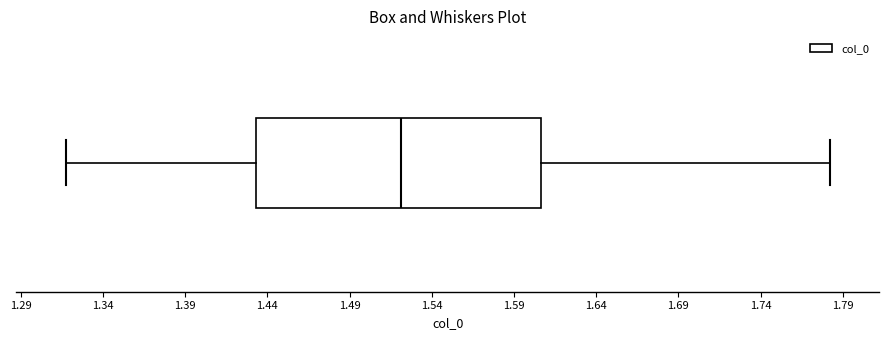

Read this box plot against the x-axis: the position of the median line, the range covered by the box, and the ends of both whiskers. The values are not printed on the chart, so give them approximately, as read against the axis.

median 1.520, box 1.435 to 1.605, whiskers 1.315 to 1.780